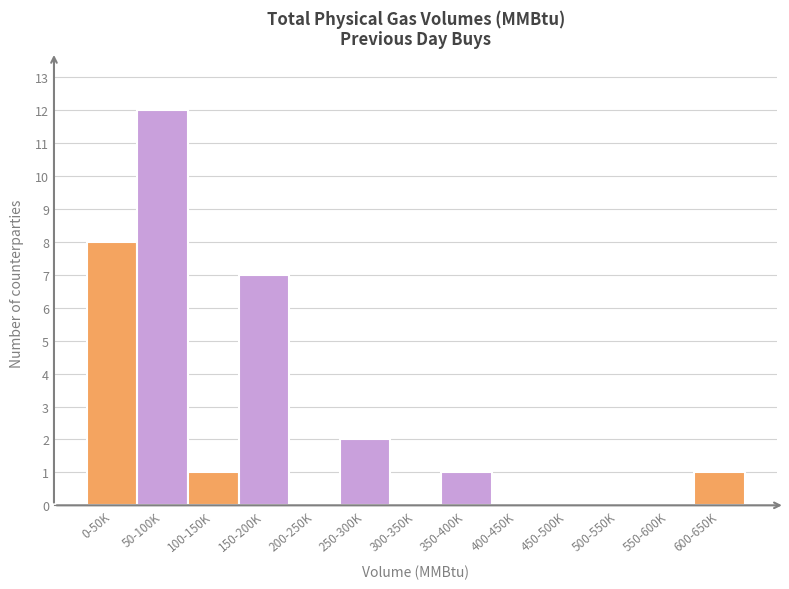

Reading left to right, what are all the values shown in this chart?

0-50K=8	50-100K=12	100-150K=1	150-200K=7	200-250K=0	250-300K=2	300-350K=0	350-400K=1	400-450K=0	450-500K=0	500-550K=0	550-600K=0	600-650K=1